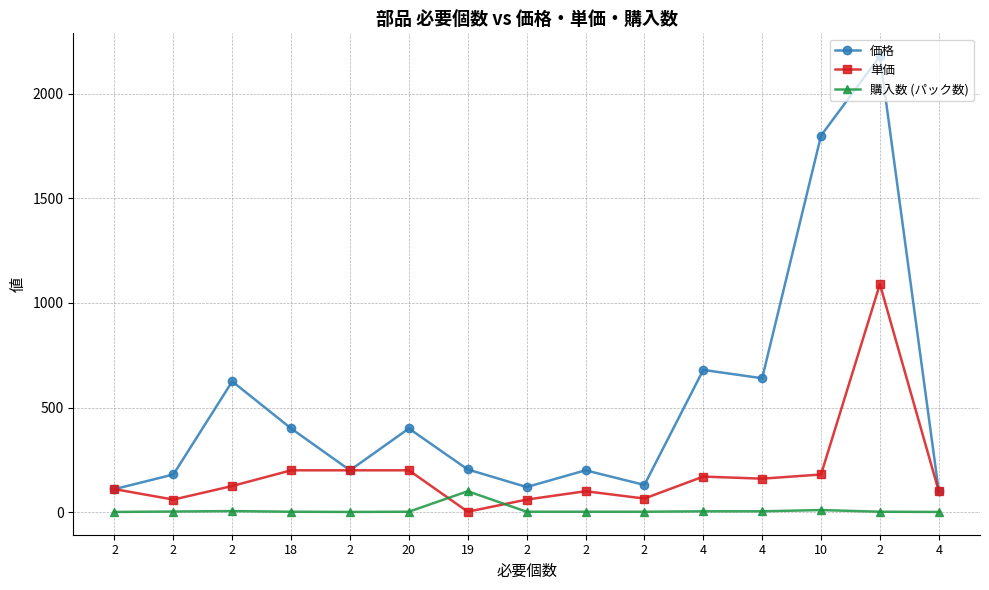

What are all the series names shown in the legend?

価格, 単価, 購入数 (パック数)